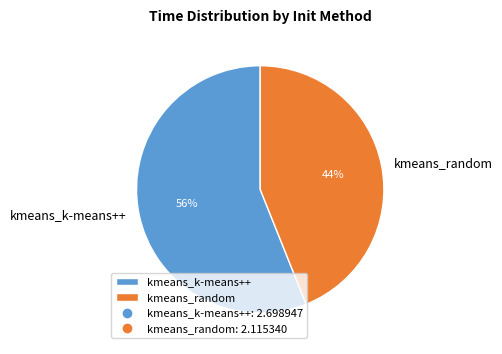

What percentage is the kmeans_random slice, to the nearest percent?

44%